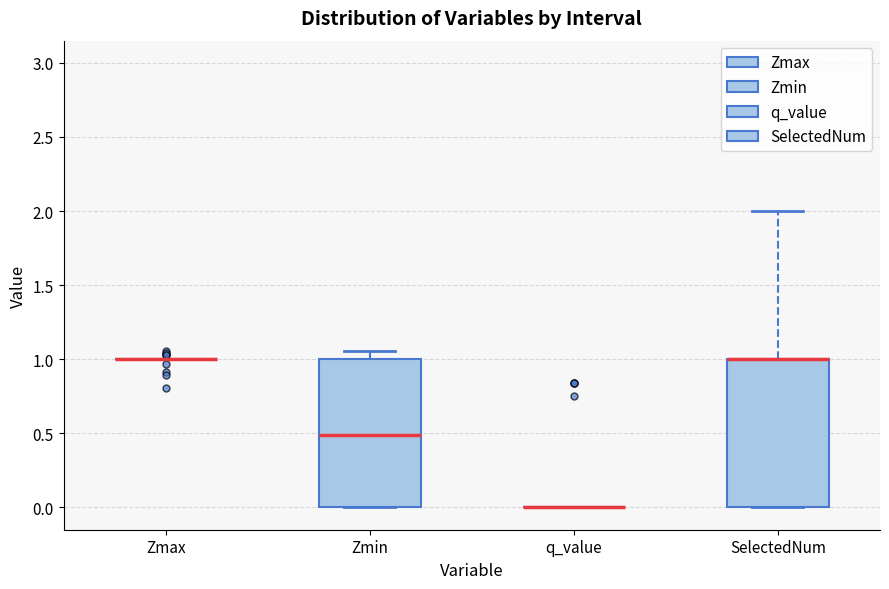

Reading left to right, read every box against the y-axis: the position of its median line, the range the box covers, and the ends of its whiskers. The values are not printed on the chart, so give them approximately, as read against the axis.

Zmax: box collapsed to a line at 1.00, whiskers 1.00 to 1.00
Zmin: median 0.50, box 0.00 to 1.00, whiskers 0.00 to 1.05
q_value: box collapsed to a line at 0.00, whiskers 0.00 to 0.00
SelectedNum: median 1.00 (drawn on the box's upper edge), box 0.00 to 1.00, whiskers 0.00 to 2.00